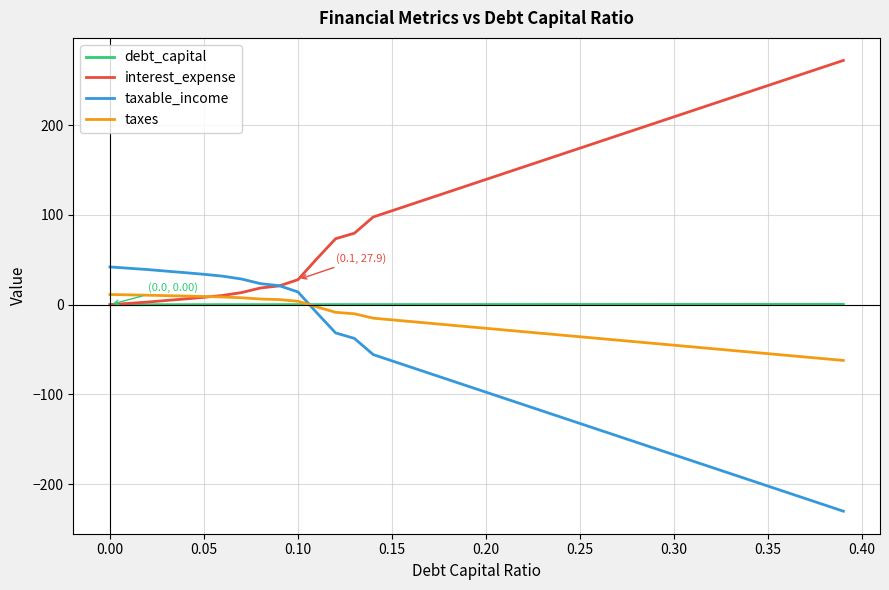

What is the minimum value shown in the chart?

-230.0